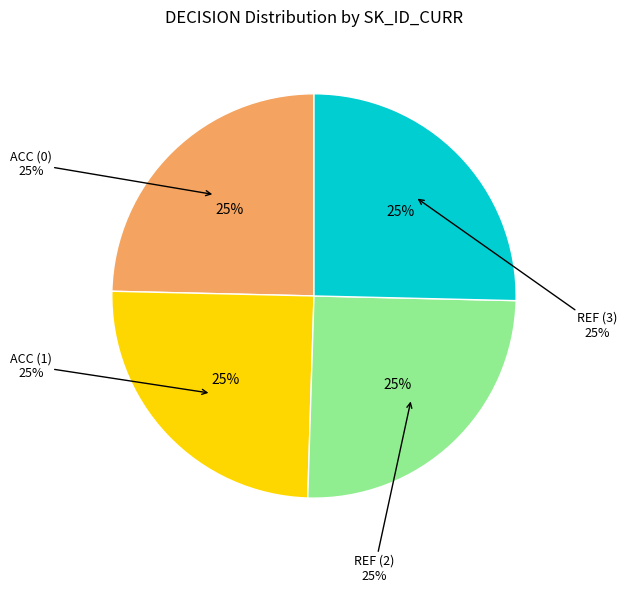

What percentage is the REF (2) slice, to the nearest percent?

25%